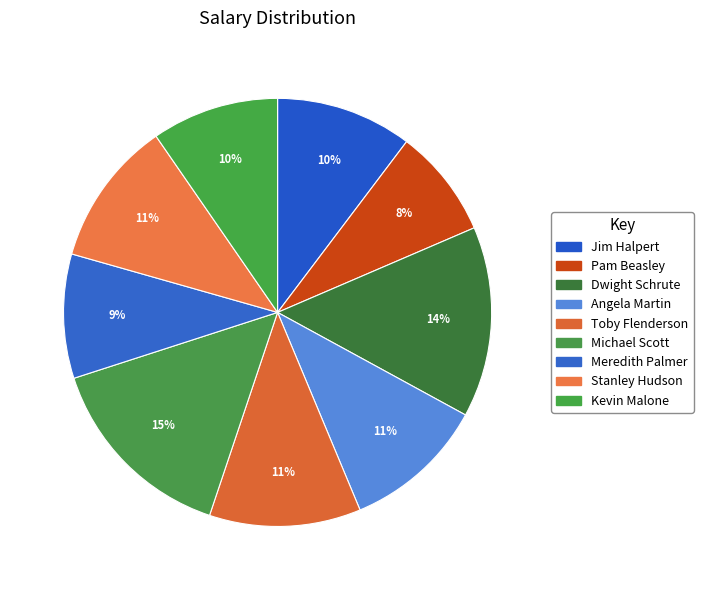

How many slices are in this pie chart?

9